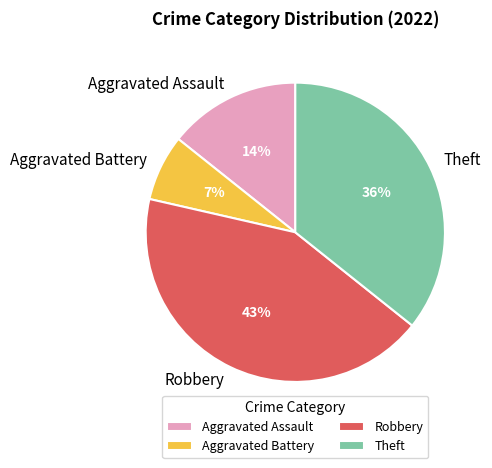

How many slices are in this pie chart?

4